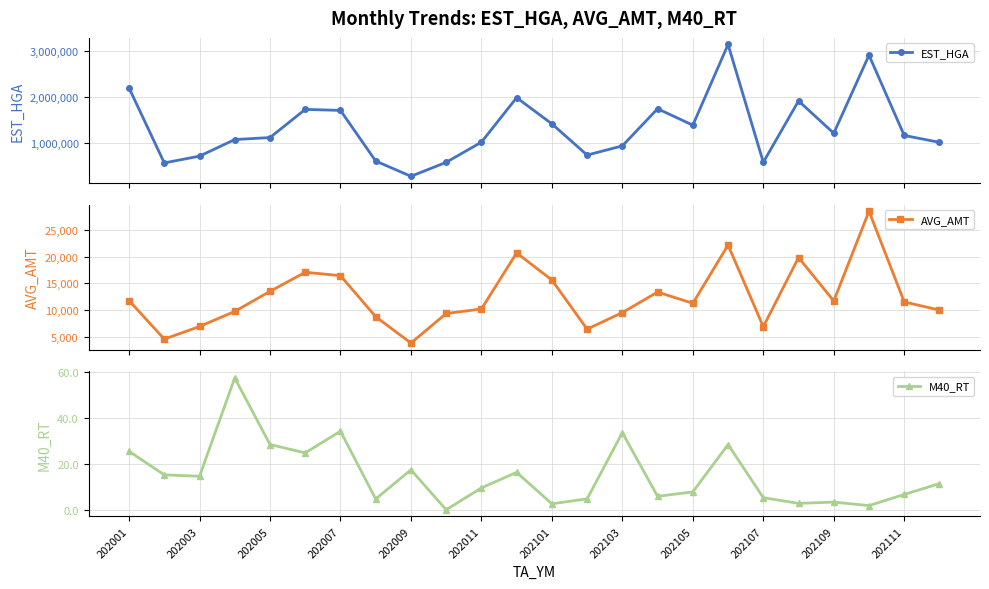

True or false: AVG_AMT and EST_HGA cross at least once.

False